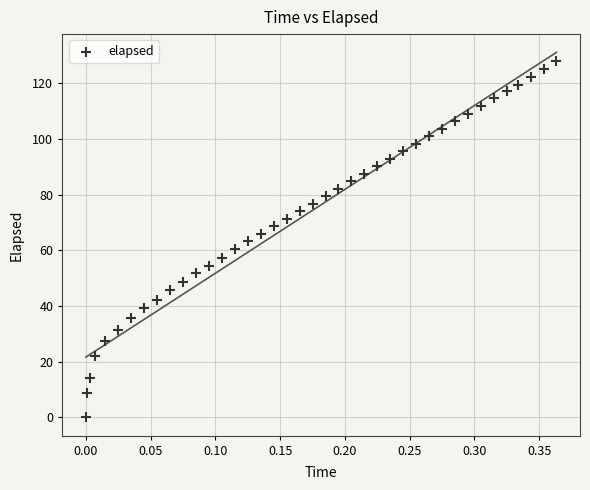

What is the range of X values (max minus min)?

0.4